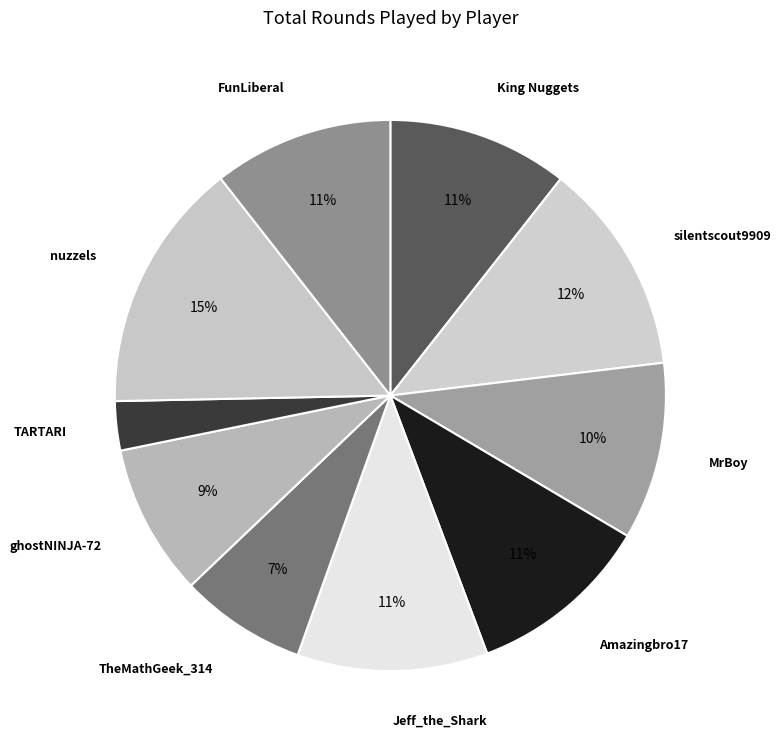

Is TARTARI the majority of the pie?

No